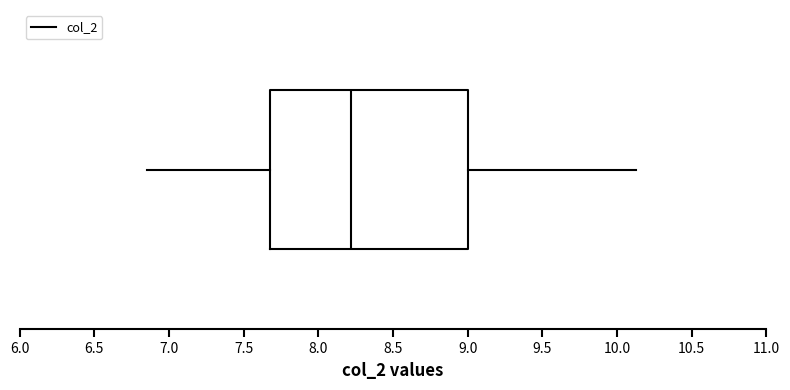

Where is the right edge of the box on the x-axis? The values are not printed on the chart, so give them approximately, as read against the axis.

9.00